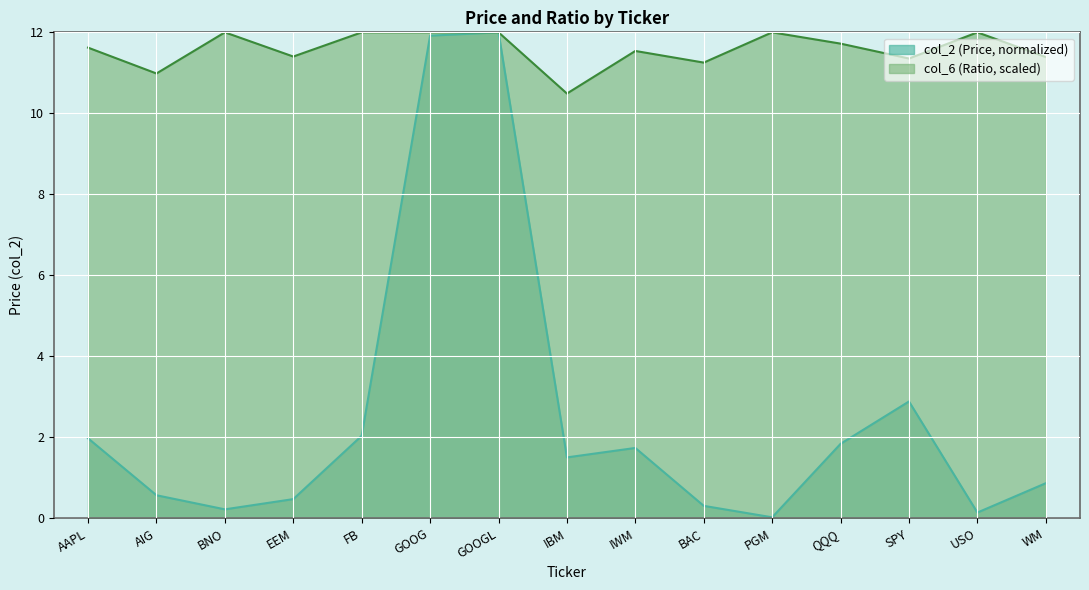

Reading left to right, what are all the values shown in this chart?

col_2 (Price): 2.0	0.6	0.2	0.5	2.0	11.9	12.0	1.5	1.7	0.3	0.0	1.8	2.9	0.1	0.9
col_6 (Ratio): 11.6	11.0	12.0	11.4	12.0	12.0	12.0	10.5	11.5	11.3	12.0	11.7	11.4	12.0	11.4